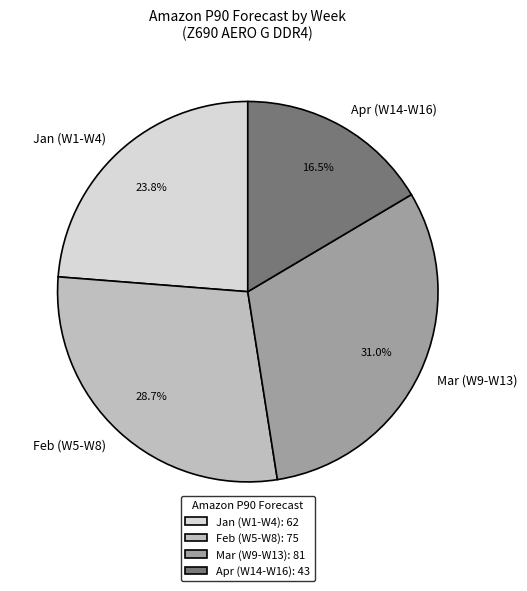

Count the number of slices in the pie.

4